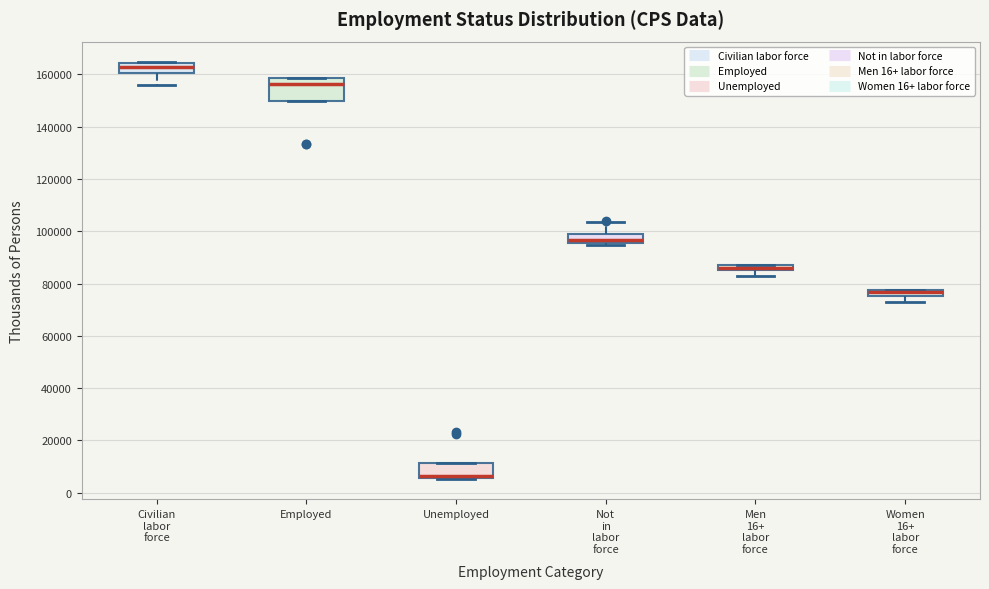

Which box has the lowest median line?

Unemployed